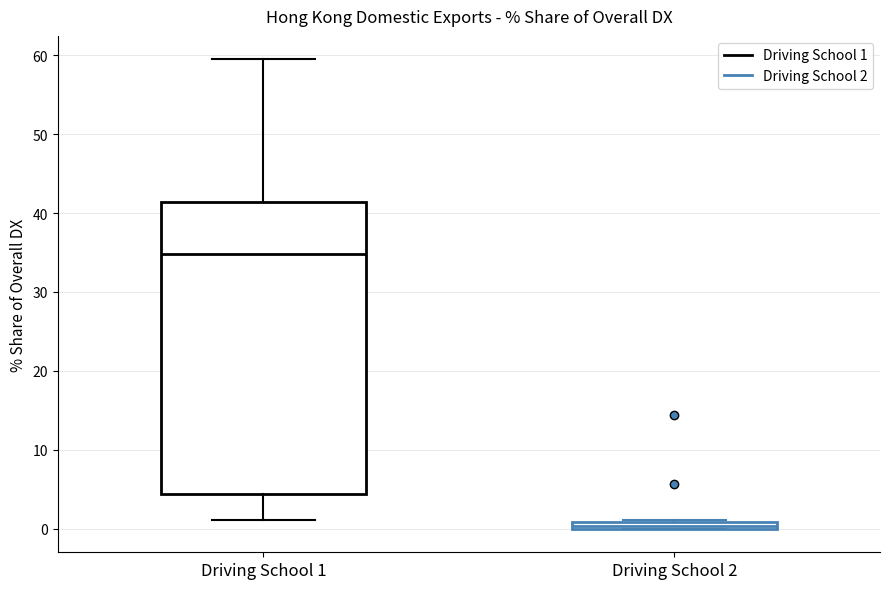

Comparing the boxes themselves (not the whiskers), which one is the tallest?

Driving School 1